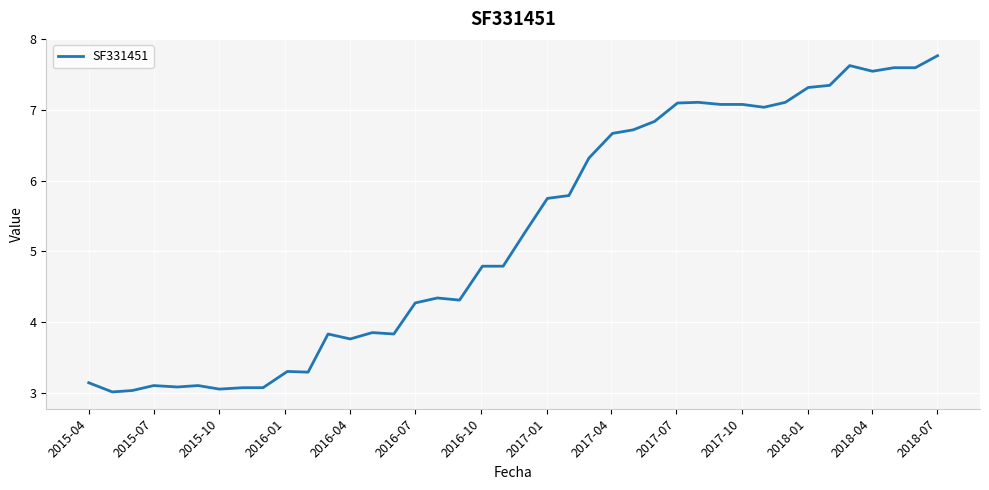

What is the maximum value shown in the chart?

7.8